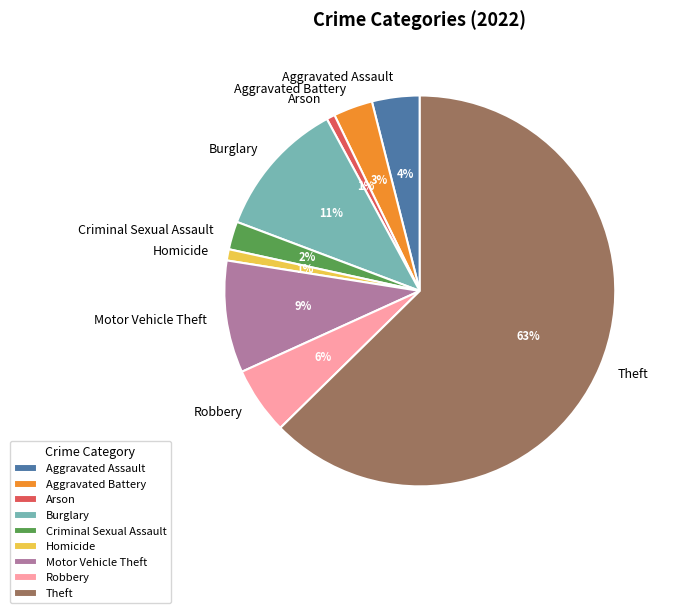

Approximately how many times larger is the value at Aggravated Assault compared to Motor Vehicle Theft?

0.4